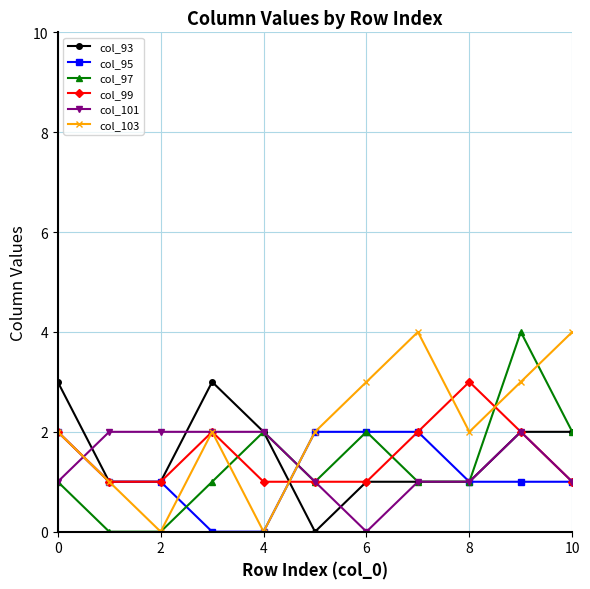

Which series has the largest total across all categories?

col_103